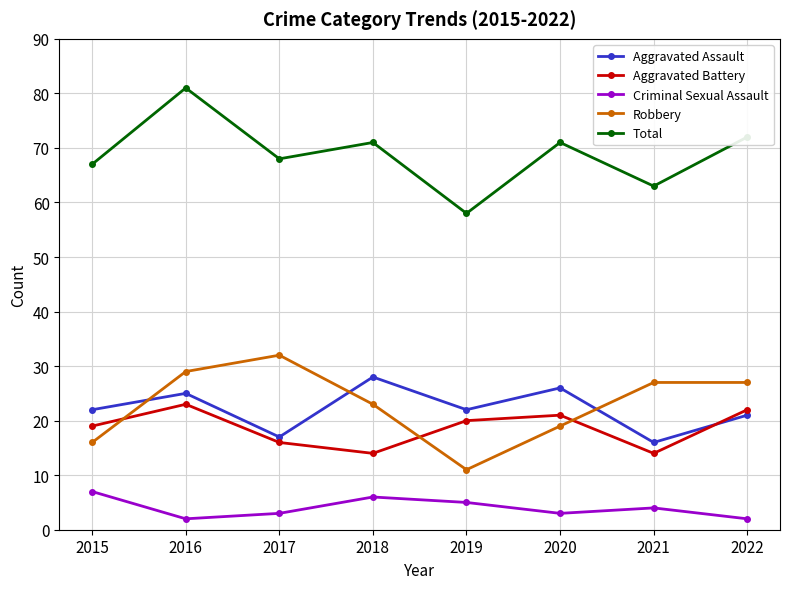

How many values in the Aggravated Battery series are below 20?

4